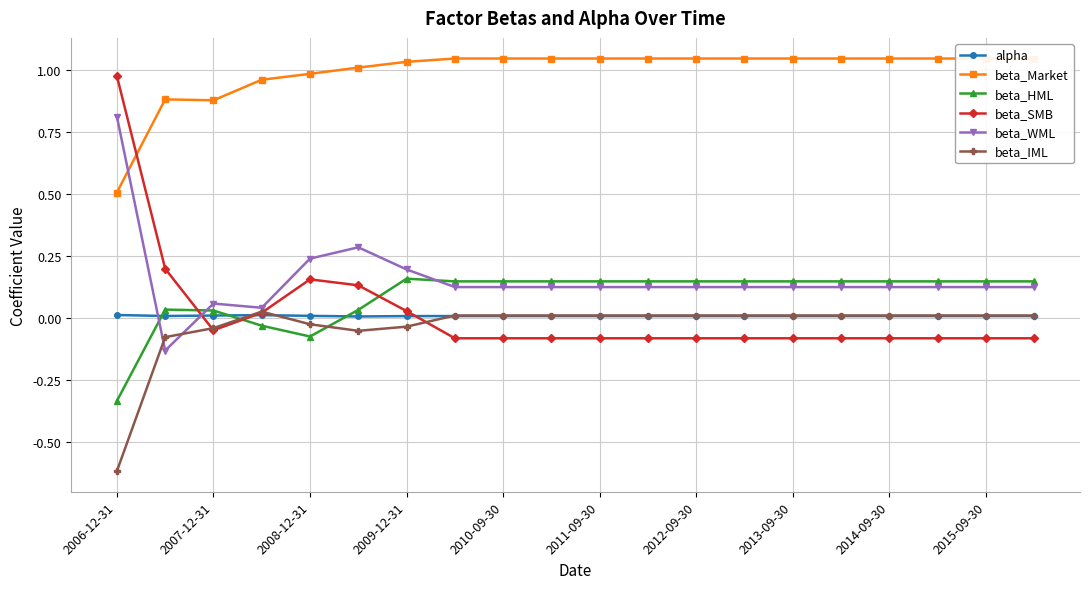

What is the difference between the maximum and minimum values in the beta_IML series?

0.6